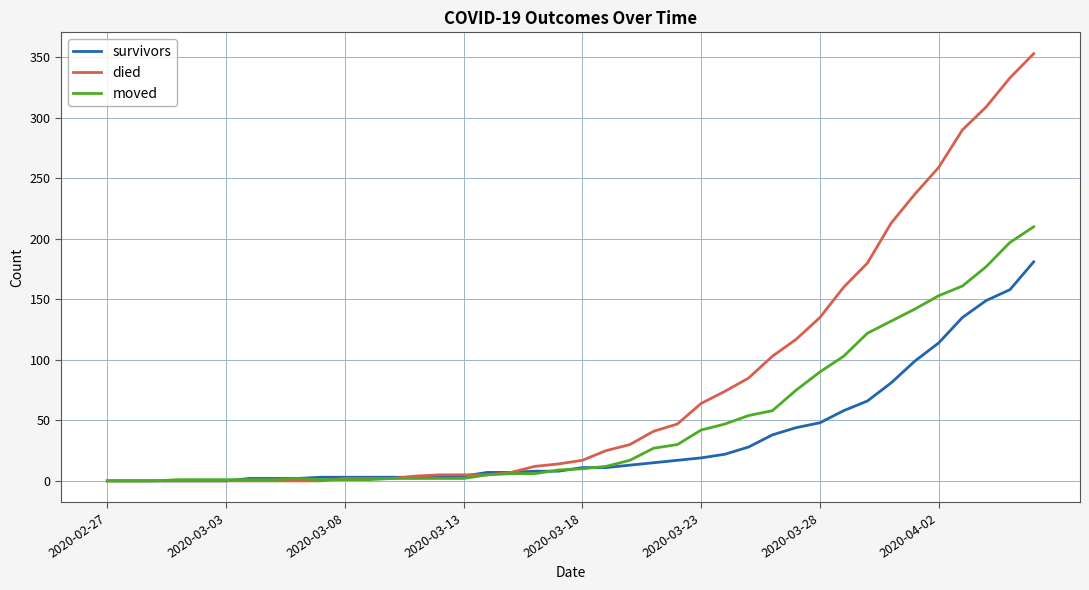

Which series has the widest spread of values?

died